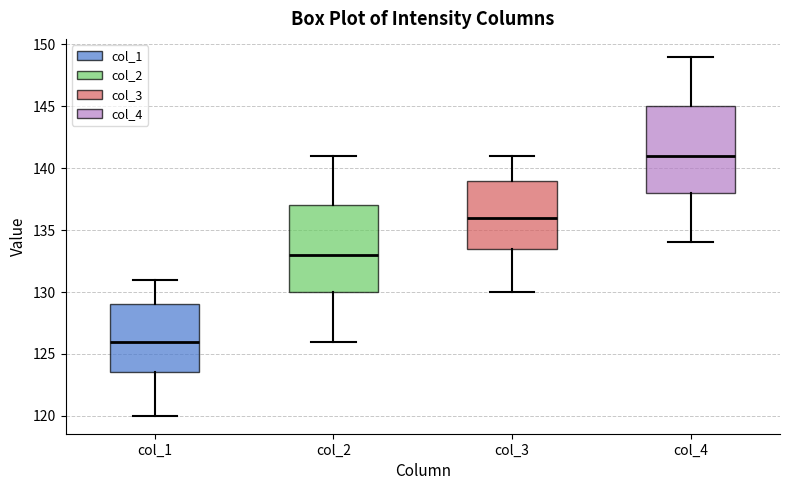

Reading left to right, transcribe this box plot: for each box, give where its median line is, the range the box spans, and where its two whiskers end, as read against the y-axis. The values are not printed on the chart, so give them approximately, as read against the axis.

col_1: median 126.0, box 123.5 to 129.0, whiskers 120.0 to 131.0
col_2: median 133.0, box 130.0 to 137.0, whiskers 126.0 to 141.0
col_3: median 136.0, box 133.5 to 139.0, whiskers 130.0 to 141.0
col_4: median 141.0, box 138.0 to 145.0, whiskers 134.0 to 149.0